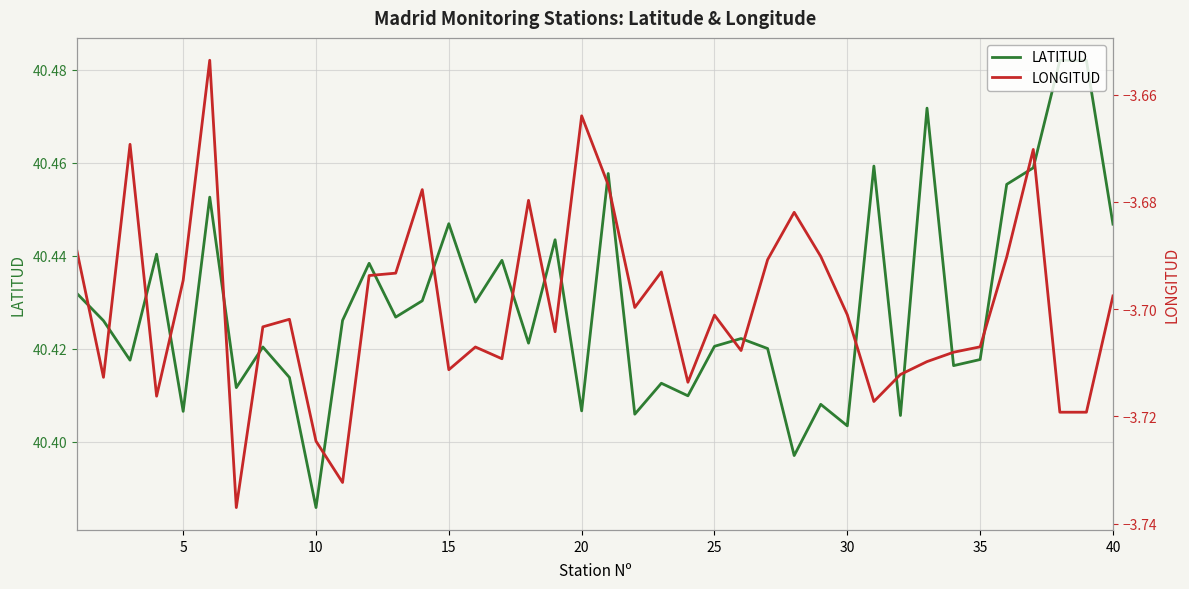

True or false: LONGITUD has a value of -1.7 at 16.

False